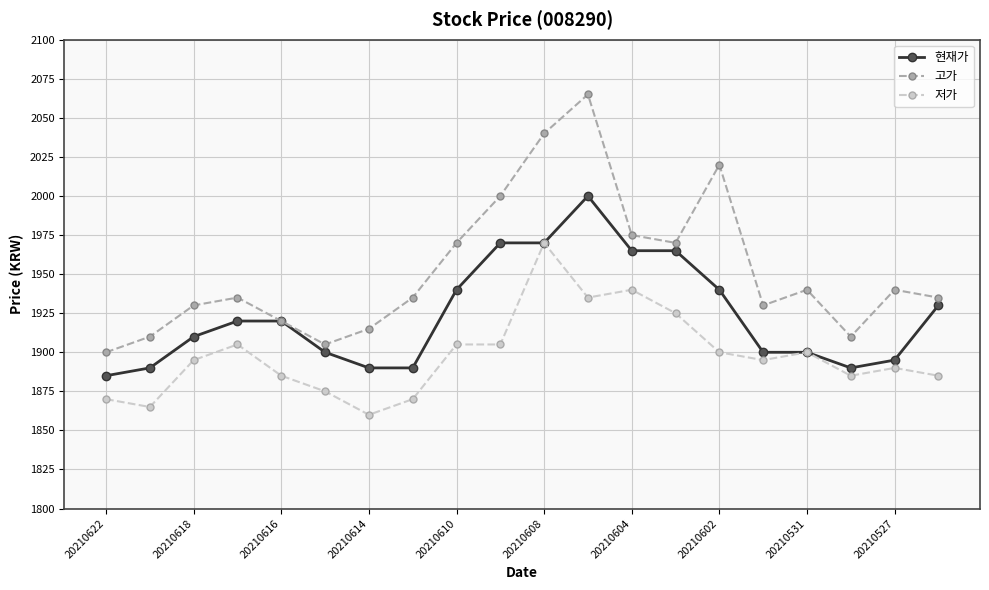

Which series has the largest range (max minus min)?

고가